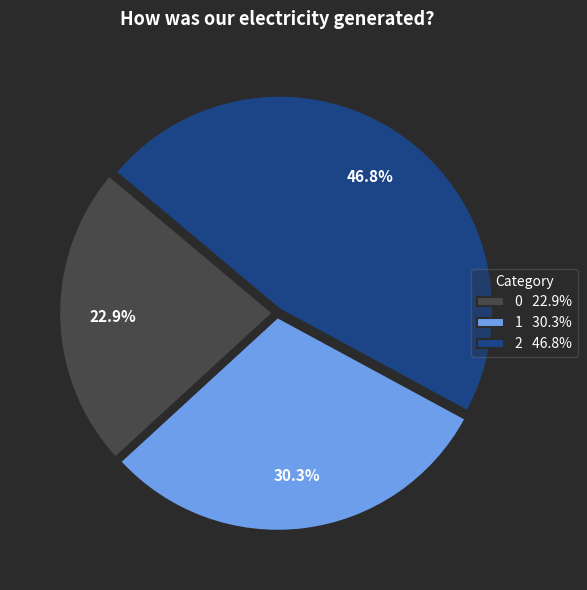

Approximately how many times larger is the value at 2 compared to 0?

2.0